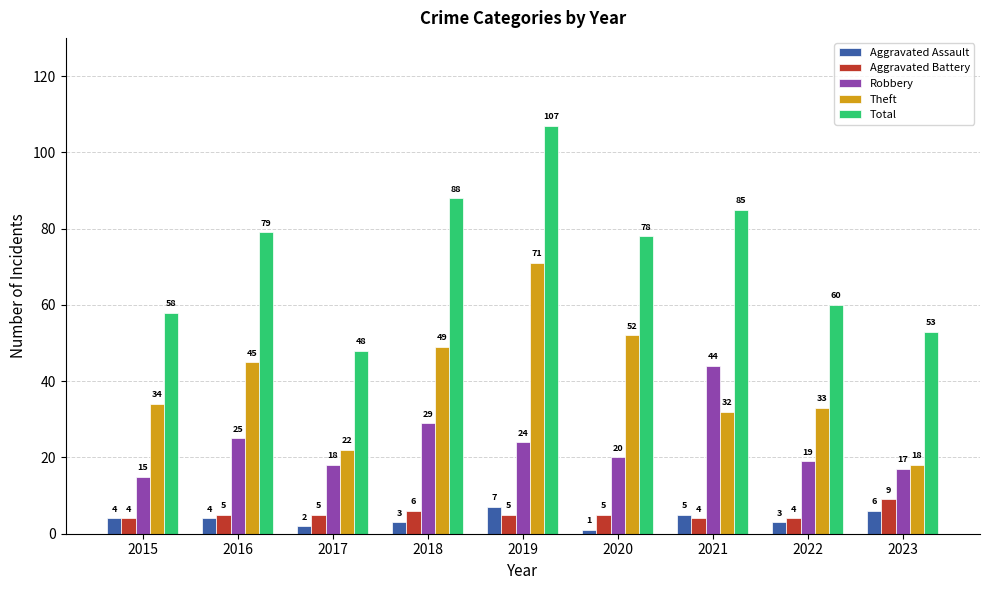

Reading right to left, extract all data points from this chart.

Aggravated Assault: 2023=6	2022=3	2021=5	2020=1	2019=7	2018=3	2017=2	2016=4	2015=4
Aggravated Battery: 2023=9	2022=4	2021=4	2020=5	2019=5	2018=6	2017=5	2016=5	2015=4
Robbery: 2023=17	2022=19	2021=44	2020=20	2019=24	2018=29	2017=18	2016=25	2015=15
Theft: 2023=18	2022=33	2021=32	2020=52	2019=71	2018=49	2017=22	2016=45	2015=34
Total: 2023=53	2022=60	2021=85	2020=78	2019=107	2018=88	2017=48	2016=79	2015=58